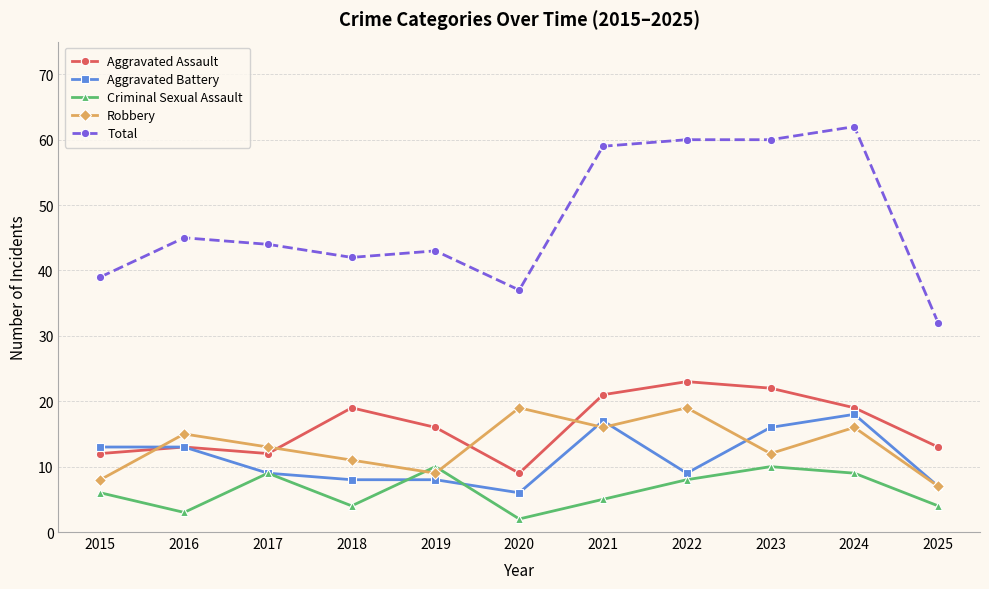

What is the spread (max minus min) of values at 2017?

35